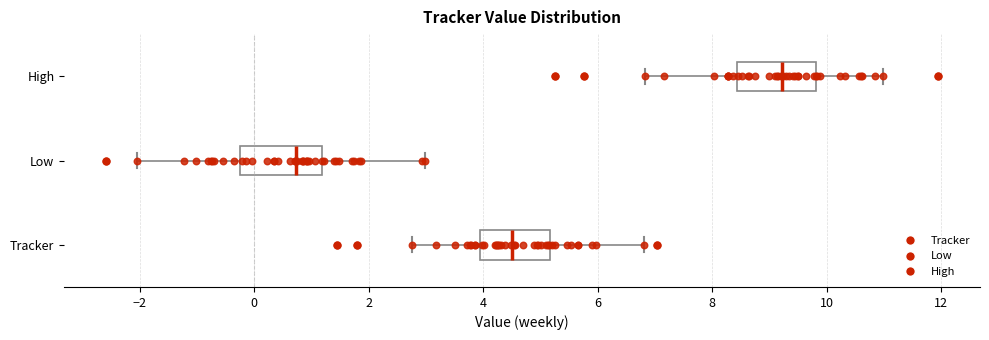

Which box has the furthest to the left median line?

Low